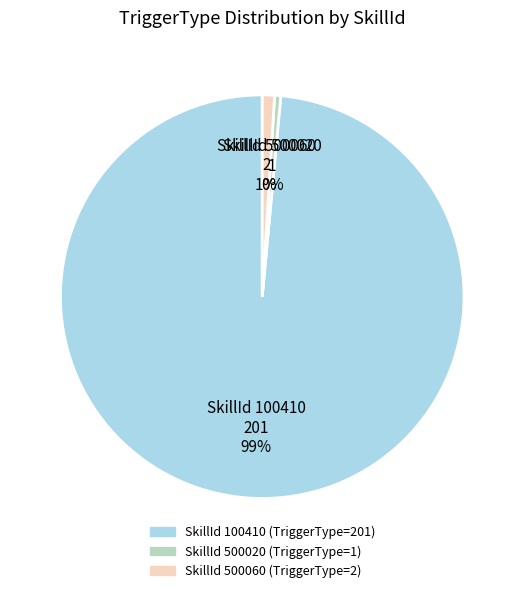

To the nearest percent, what is the average slice percentage?

33%